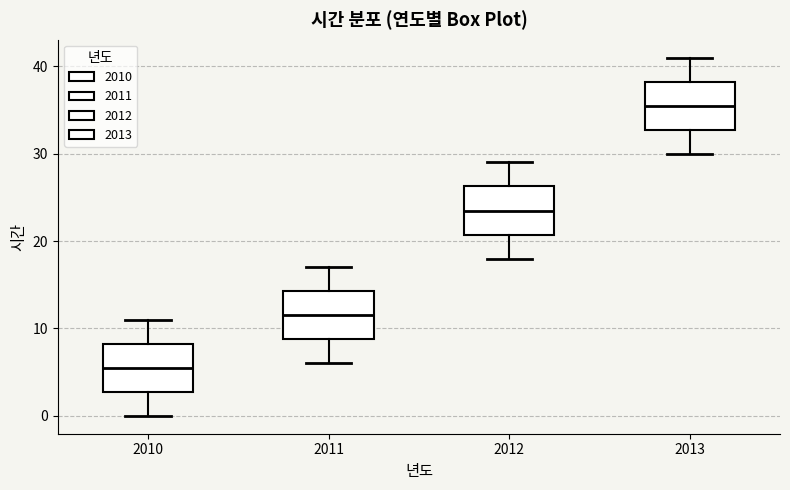

Where does the upper whisker of the box at x = 2013 end on the y-axis? The values are not printed on the chart, so give them approximately, as read against the axis.

41